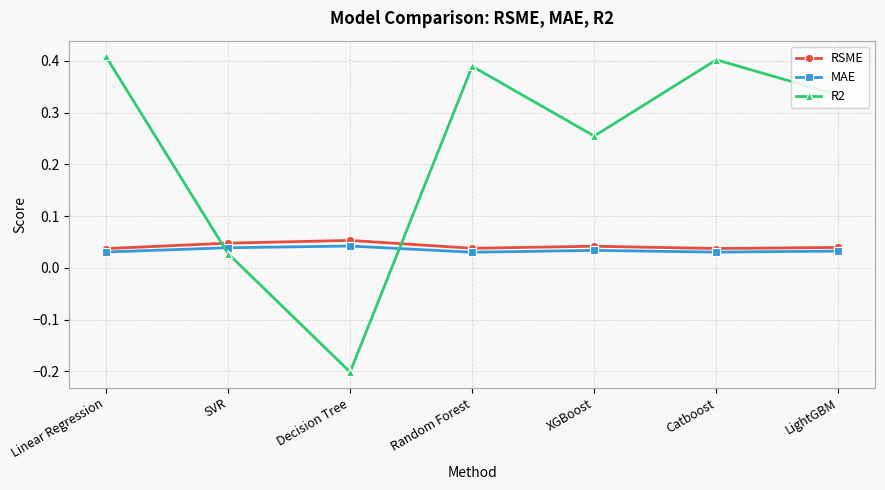

True or false: R2 has a value of 0.4 at Linear Regression.

True